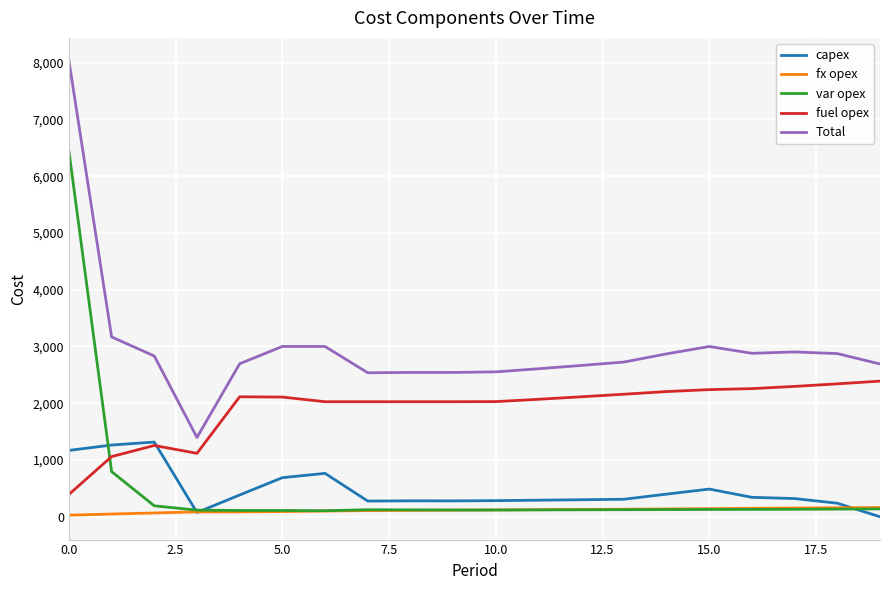

Rank the series by their maximum value, from highest to lowest.

Total, var opex, fuel opex, capex, fx opex